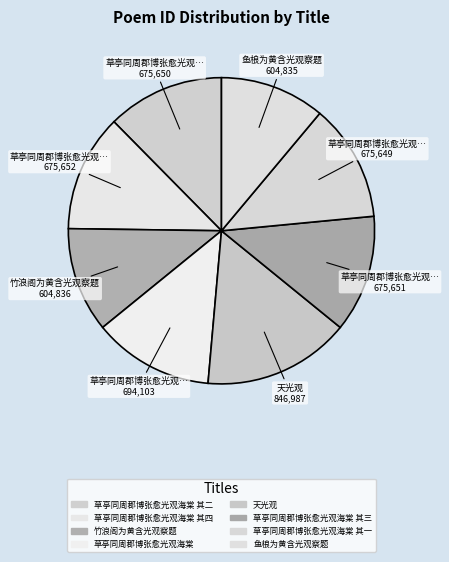

What is the total percentage of 草亭同周郡博张愈光观海棠 其三 and 草亭同周郡博张愈光观海棠?

25.1%